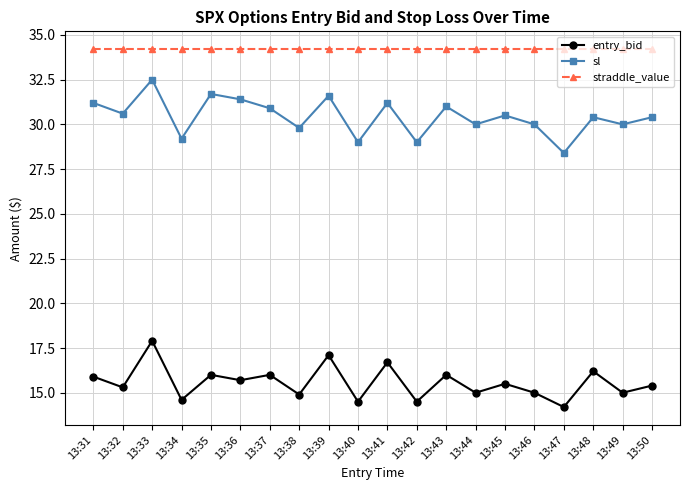

At 13:35, list the series in order from smallest to largest.

entry_bid, sl, straddle_value